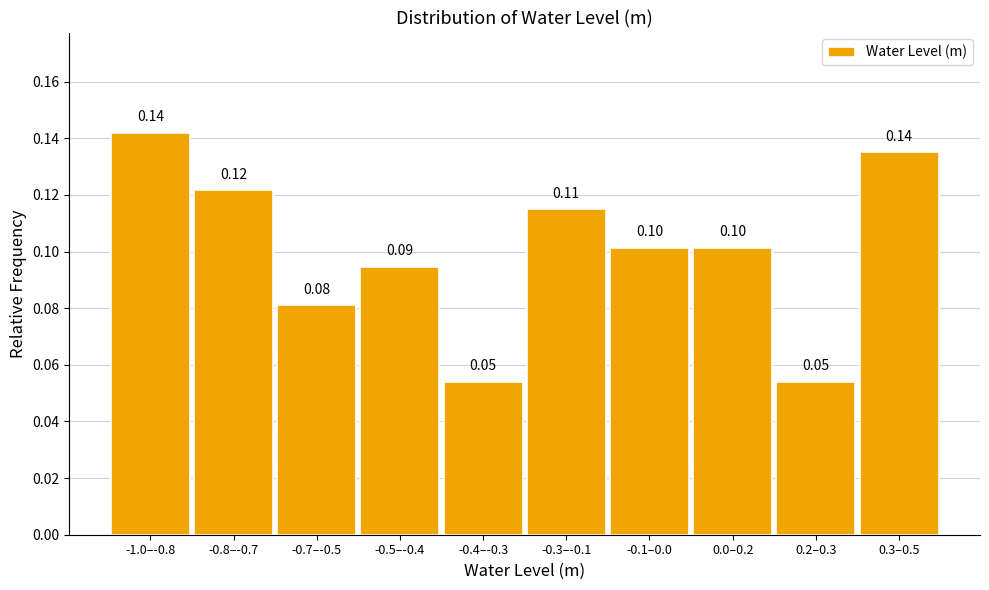

Between -0.1–0.0 and -0.3–-0.1, which is larger?

-0.3–-0.1